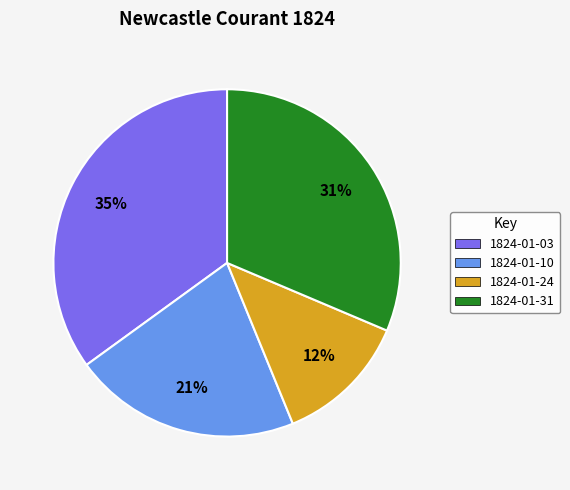

Is there any slice that represents more than half of the pie?

No